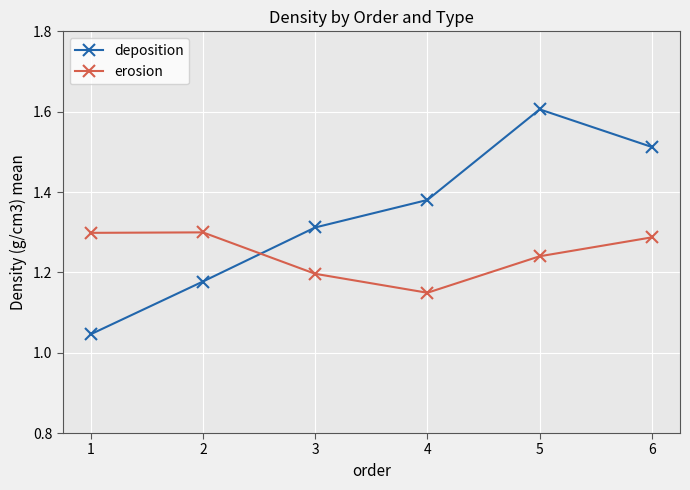

The deposition series shows 1.6 at 5. True or false?

True